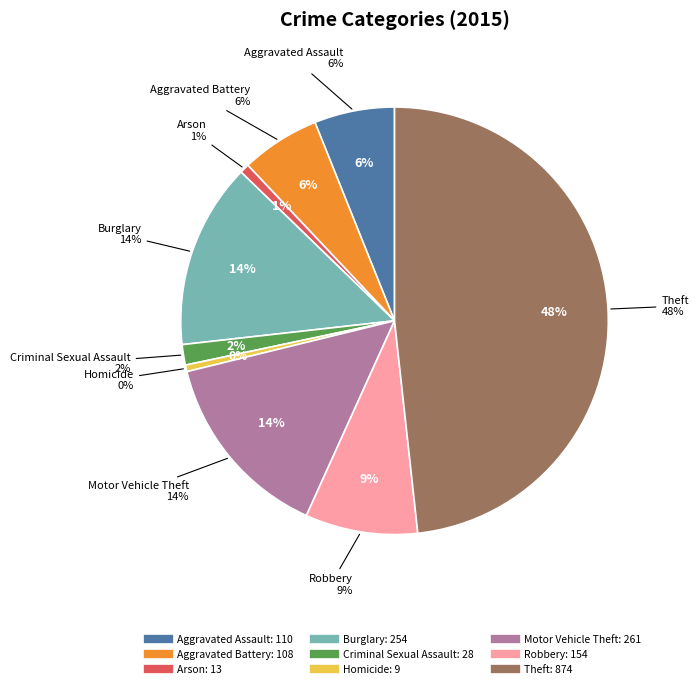

What is the ratio of the value at Arson to the value at Aggravated Assault?

0.1